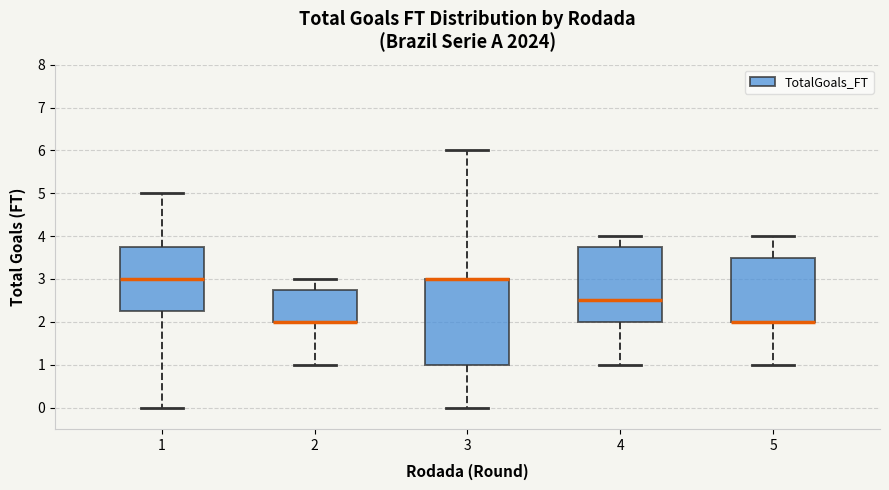

Where is the upper edge of the box at x = 2 on the y-axis? The values are not printed on the chart, so give them approximately, as read against the axis.

2.8